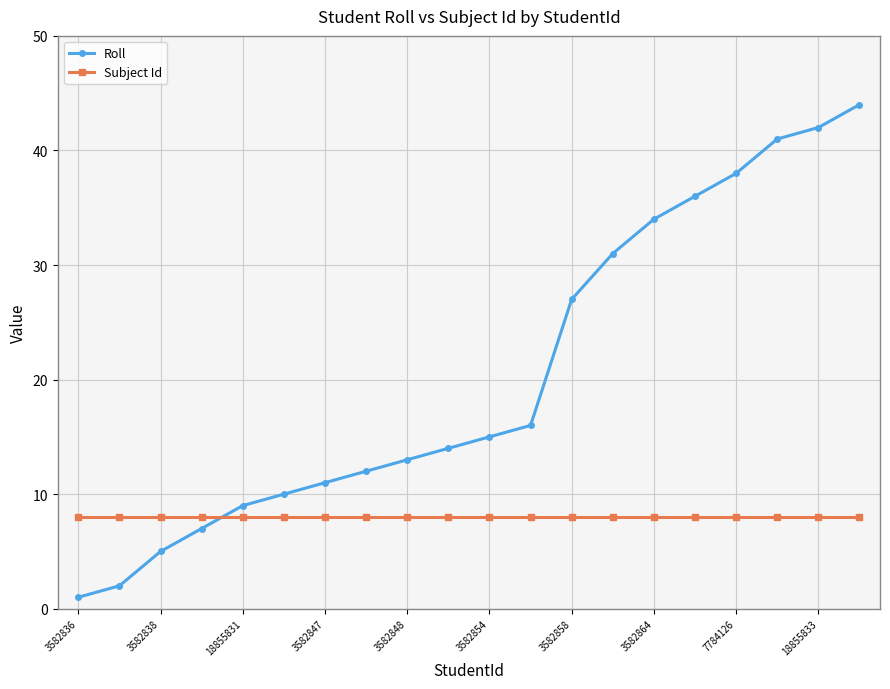

What is the greatest value displayed?

44